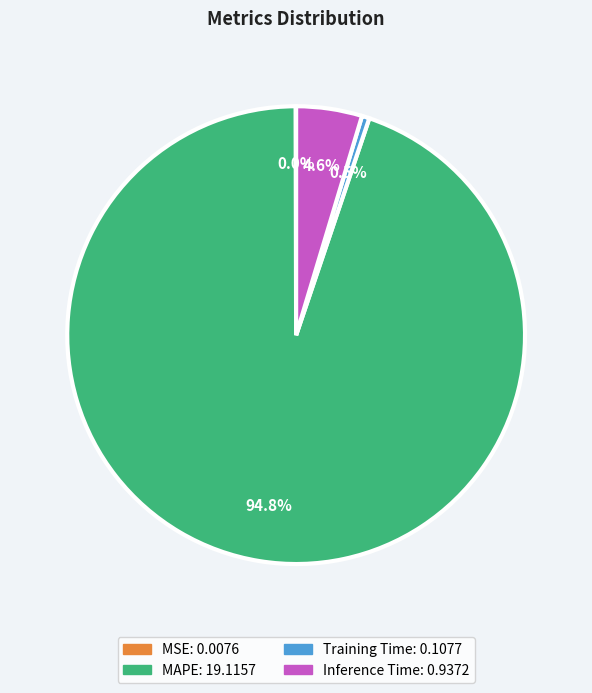

Does MAPE represent more than half of the total?

Yes